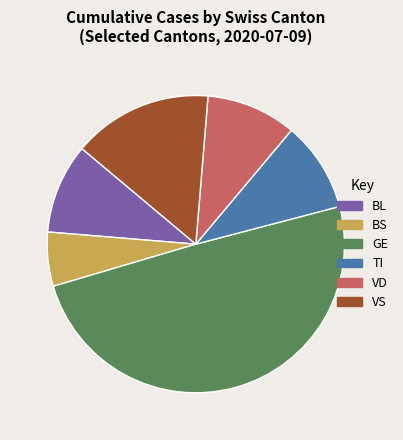

Is the sum of VD and GE greater than half?

Yes